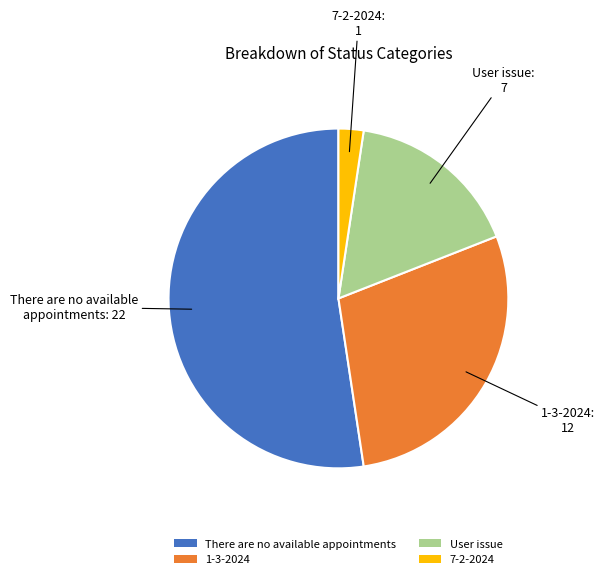

What is the ratio of the value at There are no available appointments to the value at 1-3-2024?

1.8